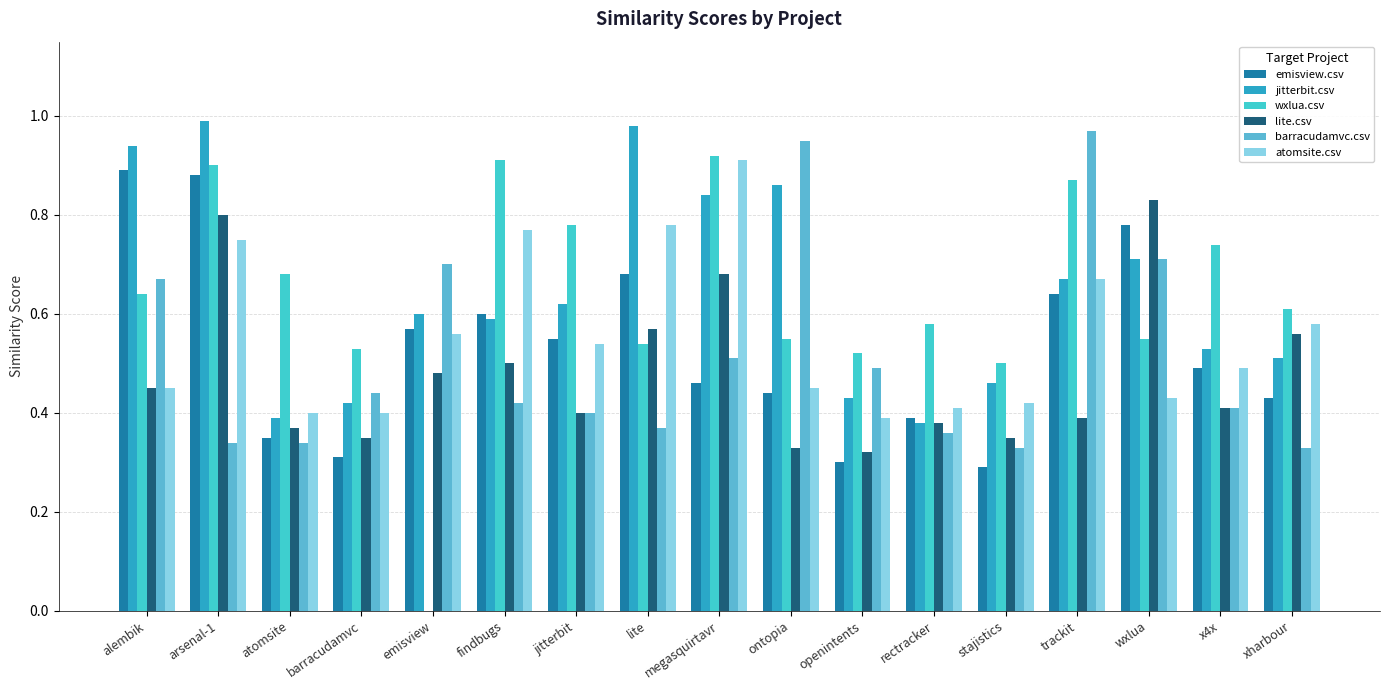

The emisview.csv series shows 0.3 at openintents. True or false?

True